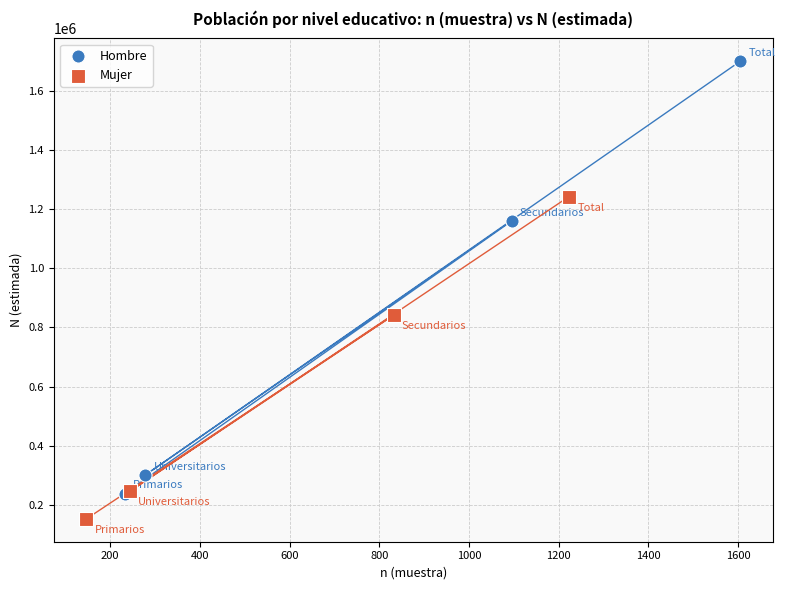

What are all the series names shown in the legend?

Hombre, Mujer